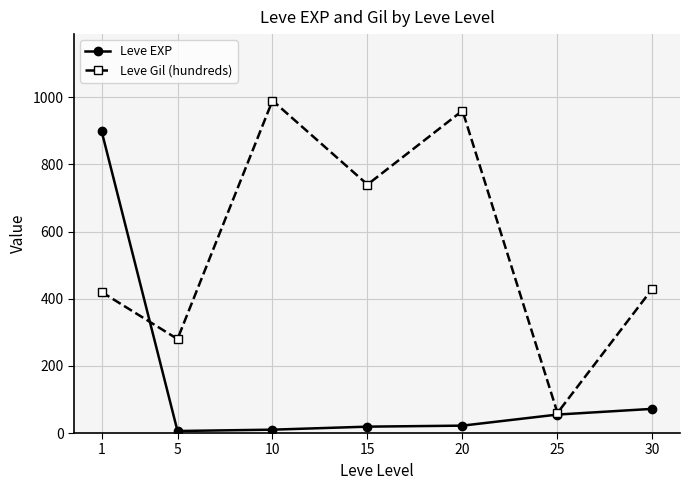

How many values in the Leve EXP series are below 22?

3